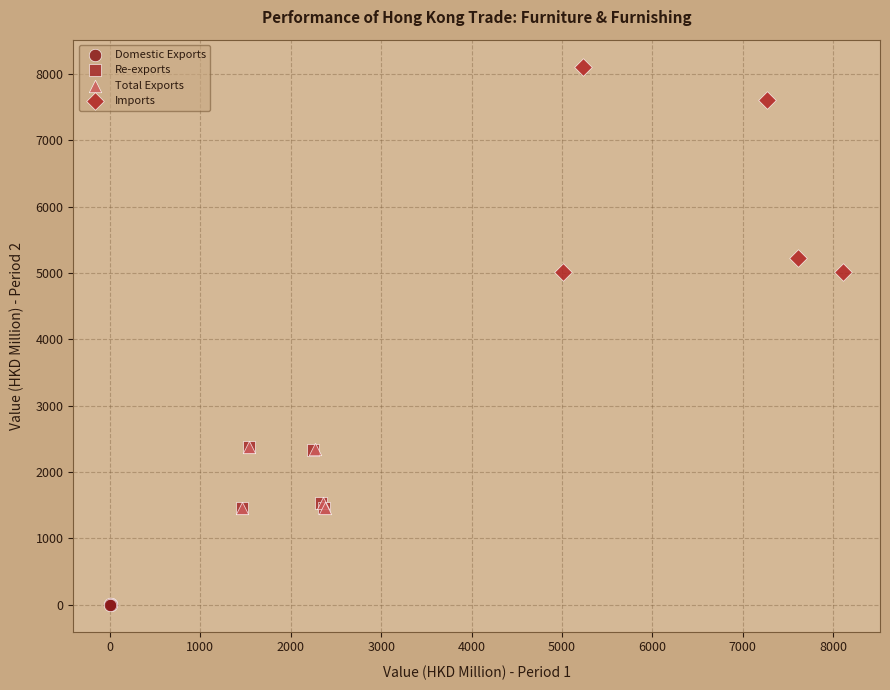

Which series has the largest Y range (max minus min)?

Imports